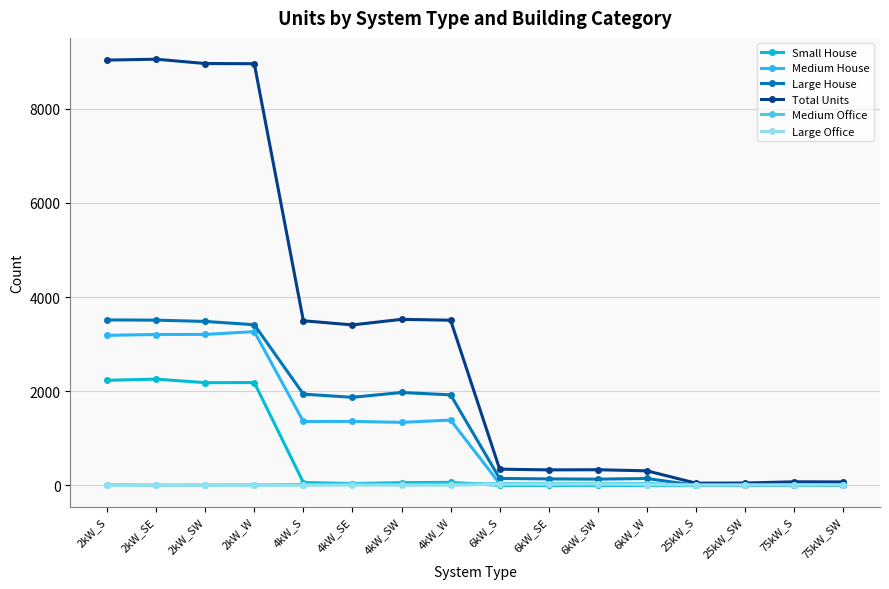

Count the number of categories in the chart.

16